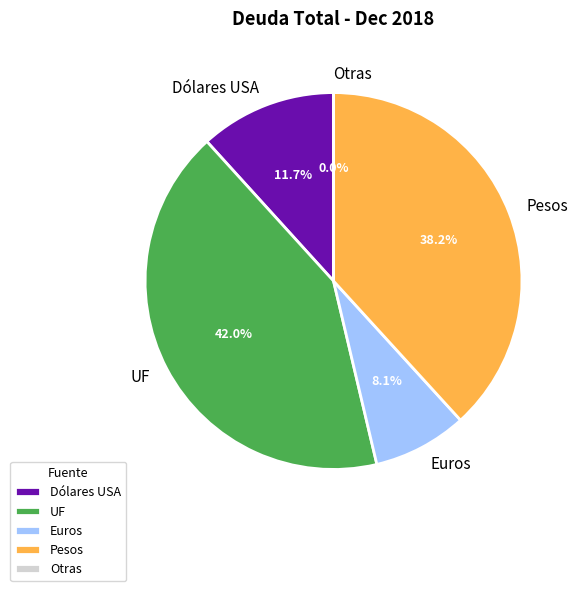

Does UF account for over 50% of the chart?

No